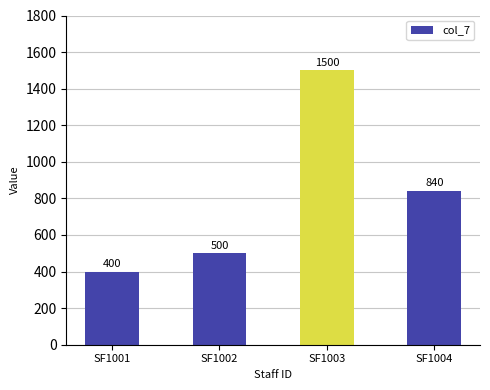

Rank the categories by value from highest to lowest.

SF1003, SF1004, SF1002, SF1001